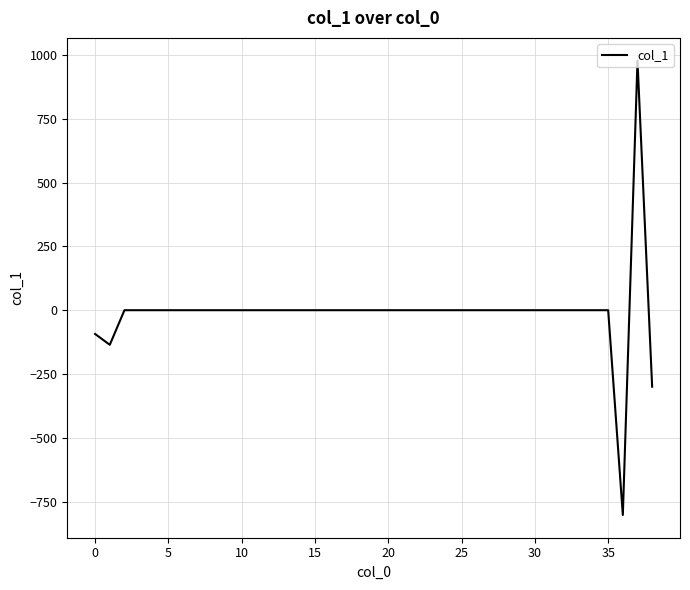

What is the maximum value shown in the chart?

977.5